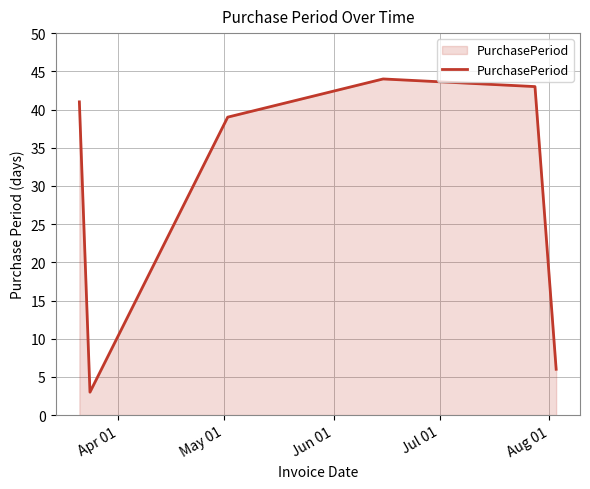

How many lines are shown in the chart?

1